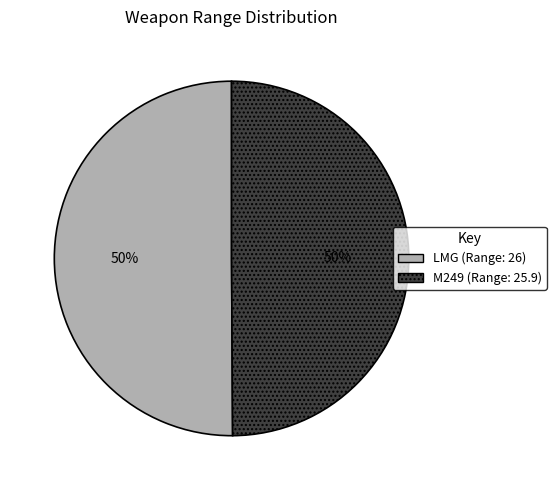

True or false: LMG accounts for 65% of the total.

False